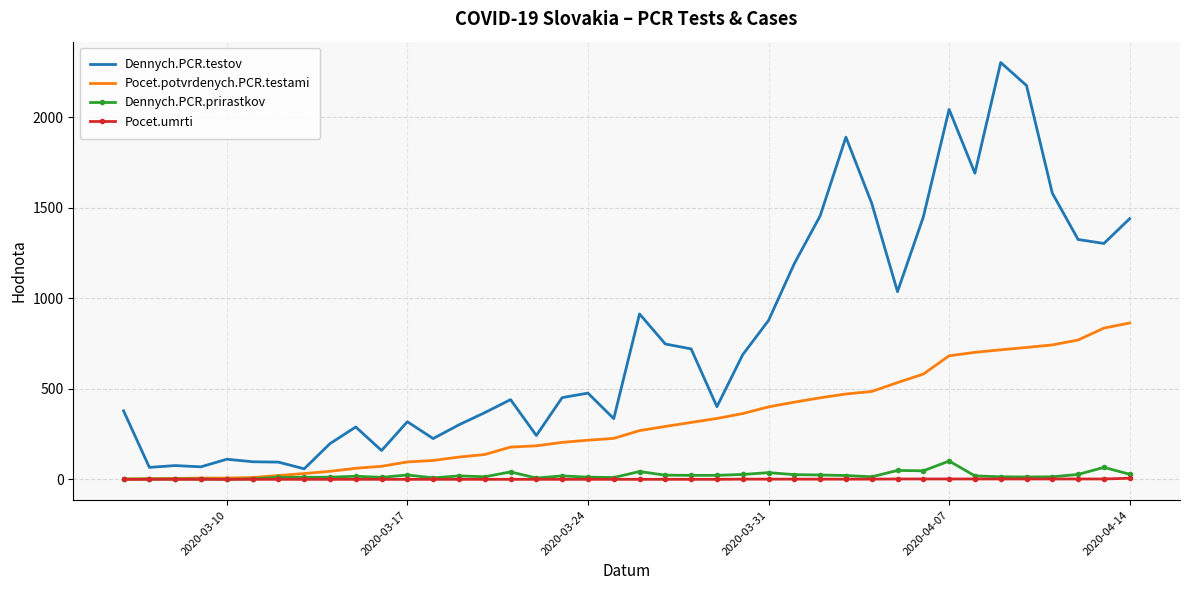

Which series has the widest spread of values?

Dennych.PCR.testov